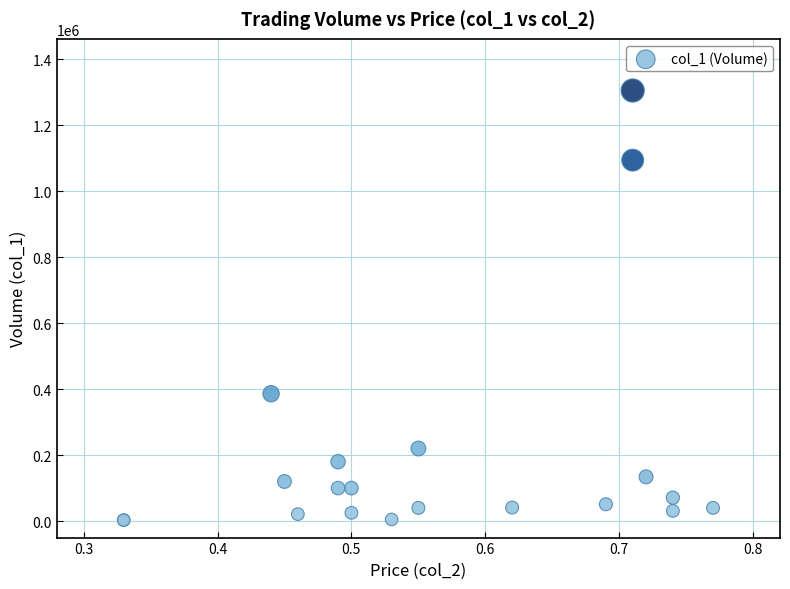

What Y value in the scatter plot is closest to 654000?

386000